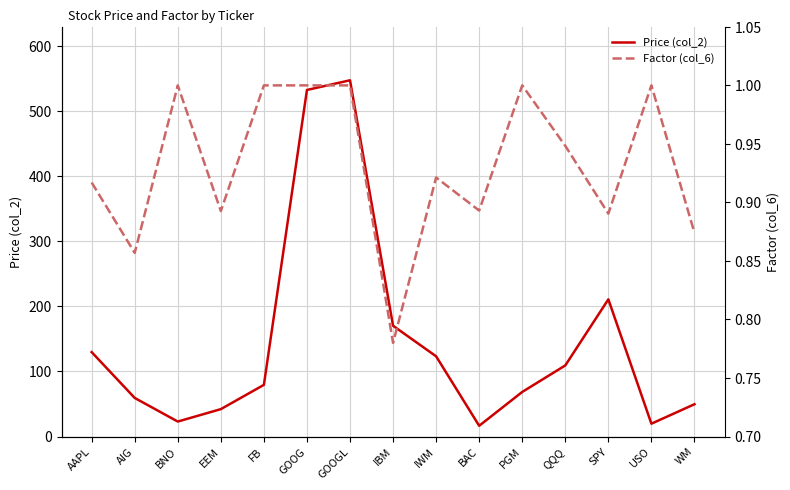

Which label corresponds to the largest value in the chart?

GOOGL